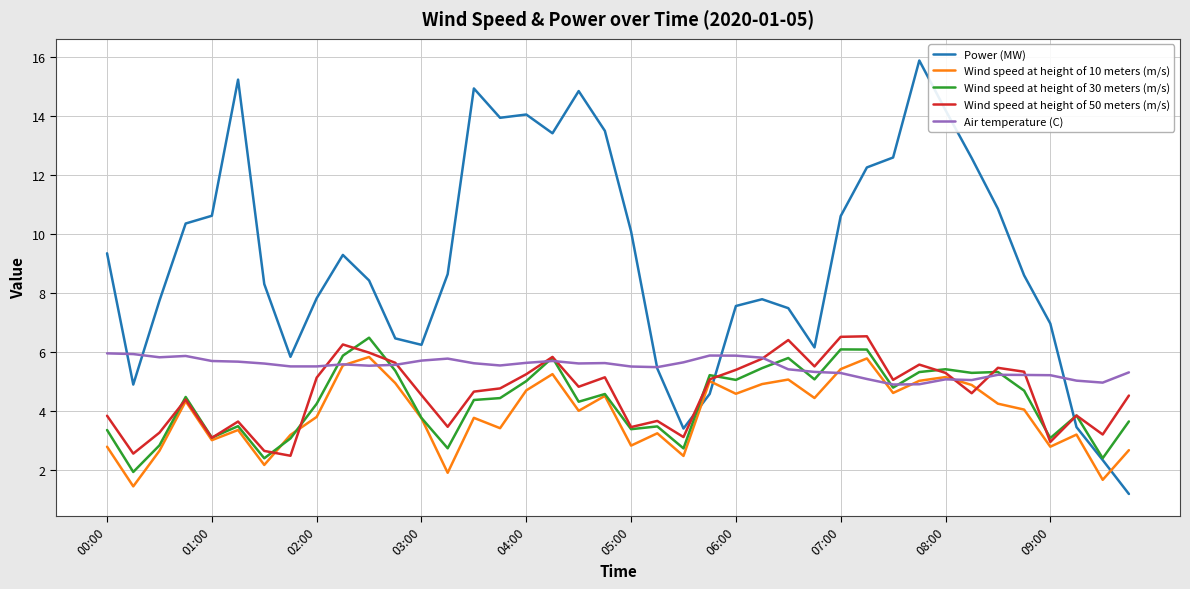

How many values in the Power (MW) series exceed 8?

23